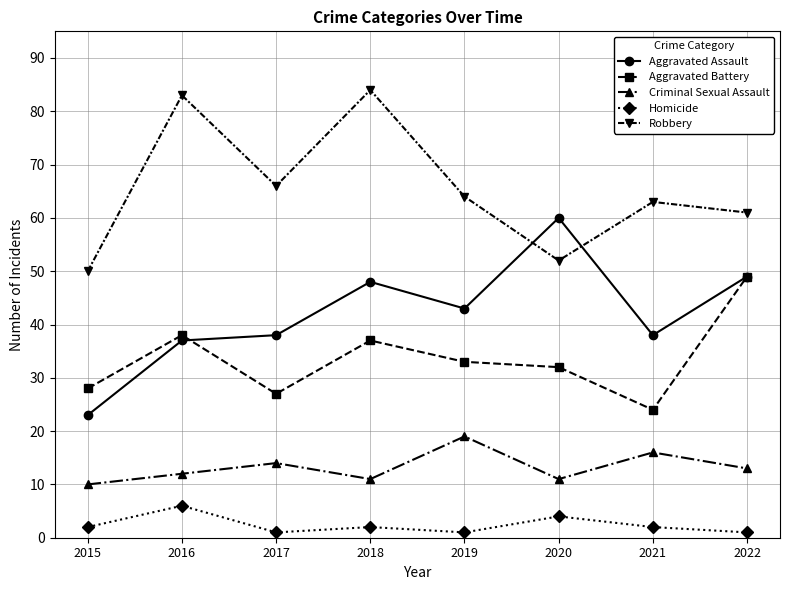

Between 2019 and 2022, which series saw the biggest shift?

Aggravated Battery